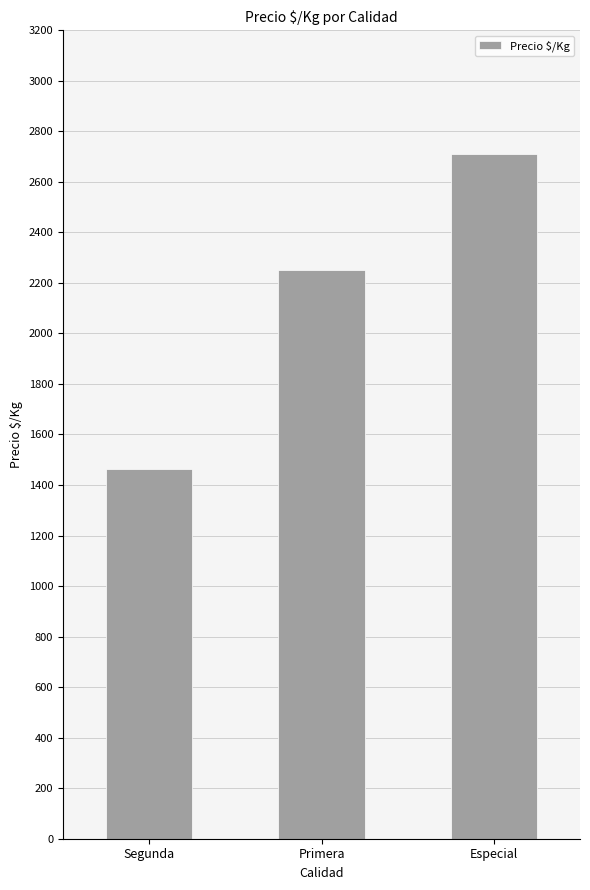

Does the chart contain any negative values?

No